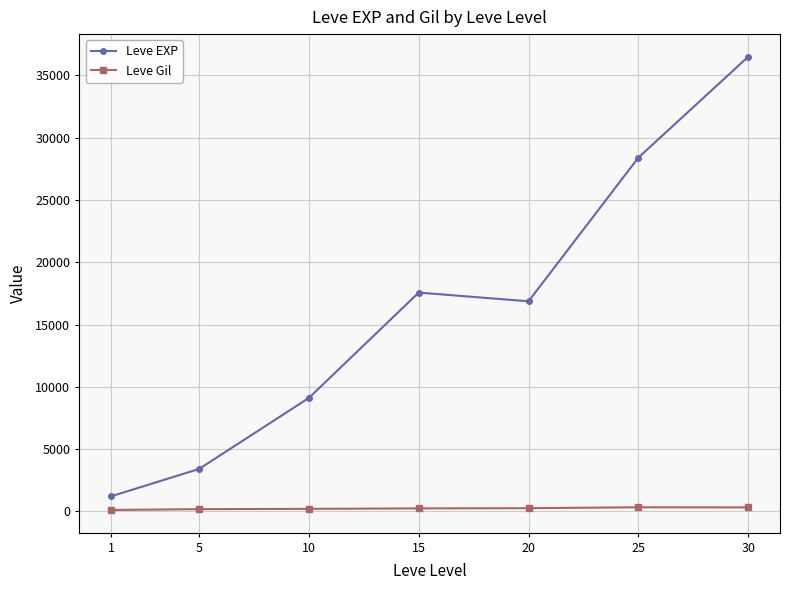

What is the average value of the Leve Gil series?

235.0